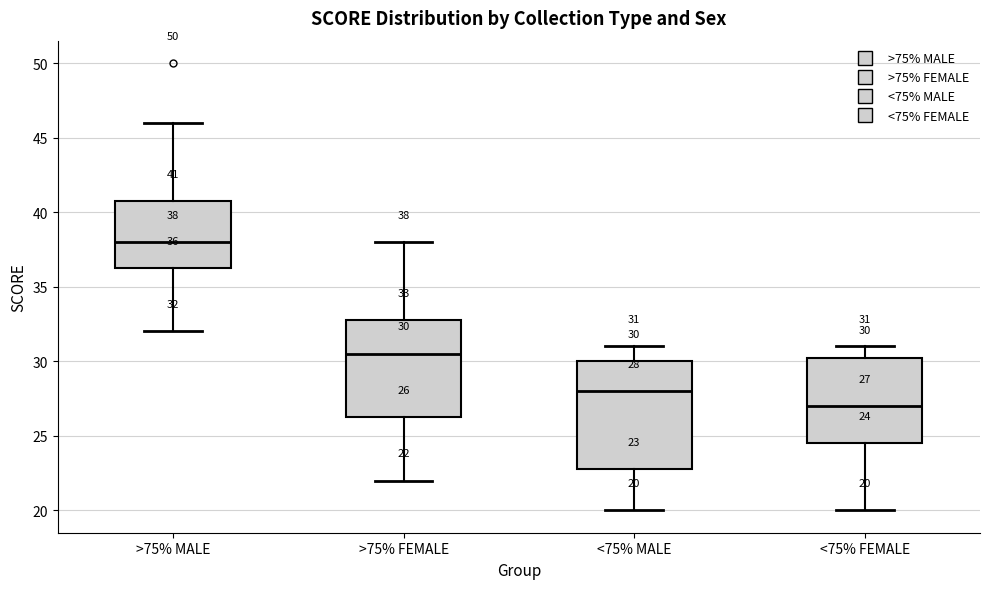

Which box is the tallest, from its lower edge to its upper edge?

<75% MALE